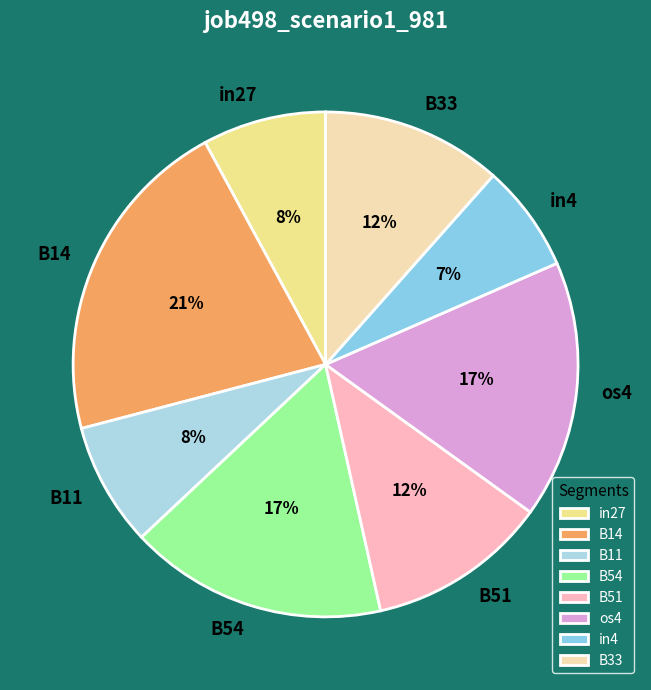

Do in4 and os4 together represent more than half of the pie?

No